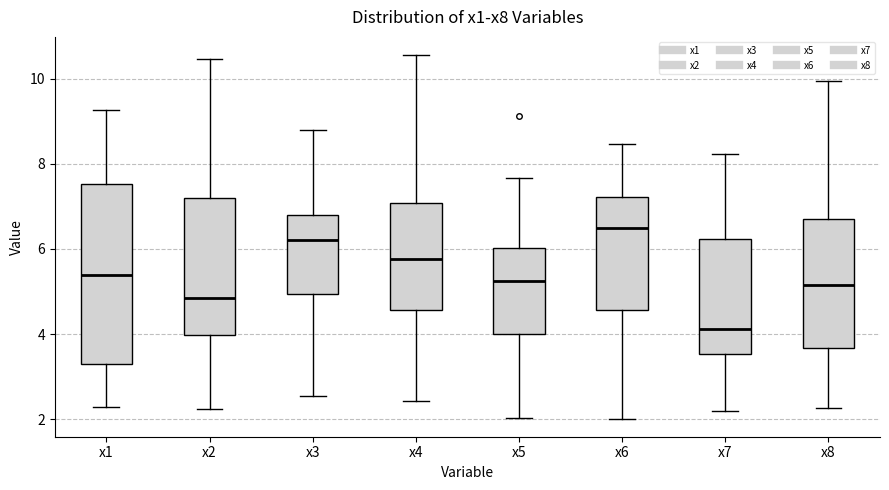

Reading left to right, transcribe this box plot: for each box, give where its median line is, the range the box spans, and where its two whiskers end, as read against the y-axis. The values are not printed on the chart, so give them approximately, as read against the axis.

x1: median 5.4, box 3.2 to 7.6, whiskers 2.2 to 9.2
x2: median 4.8, box 4.0 to 7.2, whiskers 2.2 to 10.4
x3: median 6.2, box 5.0 to 6.8, whiskers 2.6 to 8.8
x4: median 5.8, box 4.6 to 7.0, whiskers 2.4 to 10.6
x5: median 5.2, box 4.0 to 6.0, whiskers 2.0 to 7.6
x6: median 6.6, box 4.6 to 7.2, whiskers 2.0 to 8.4
x7: median 4.2, box 3.6 to 6.2, whiskers 2.2 to 8.2
x8: median 5.2, box 3.6 to 6.8, whiskers 2.2 to 10.0